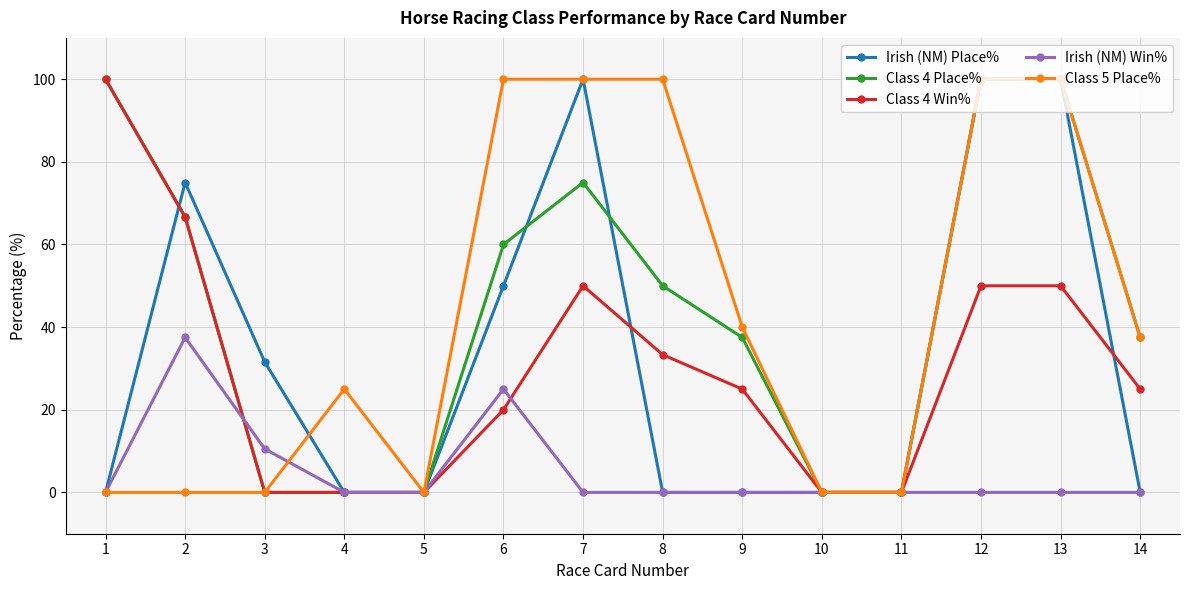

Reading left to right, extract all data points from this chart.

Irish (NM) Place%: 1=0.0	2=75.0	3=31.6	4=0.0	5=0.0	6=50.0	7=100.0	8=0.0	9=0.0	10=0.0	11=0.0	12=100.0	13=100.0	14=0.0
Class 4 Place%: 1=100.0	2=66.7	3=0.0	4=0.0	5=0.0	6=60.0	7=75.0	8=50.0	9=37.5	10=0.0	11=0.0	12=100.0	13=100.0	14=37.5
Class 4 Win%: 1=100.0	2=66.7	3=0.0	4=0.0	5=0.0	6=20.0	7=50.0	8=33.3	9=25.0	10=0.0	11=0.0	12=50.0	13=50.0	14=25.0
Irish (NM) Win%: 1=0.0	2=37.5	3=10.5	4=0.0	5=0.0	6=25.0	7=0.0	8=0.0	9=0.0	10=0.0	11=0.0	12=0.0	13=0.0	14=0.0
Class 5 Place%: 1=0.0	2=0.0	3=0.0	4=25.0	5=0.0	6=100.0	7=100.0	8=100.0	9=40.0	10=0.0	11=0.0	12=100.0	13=100.0	14=37.5